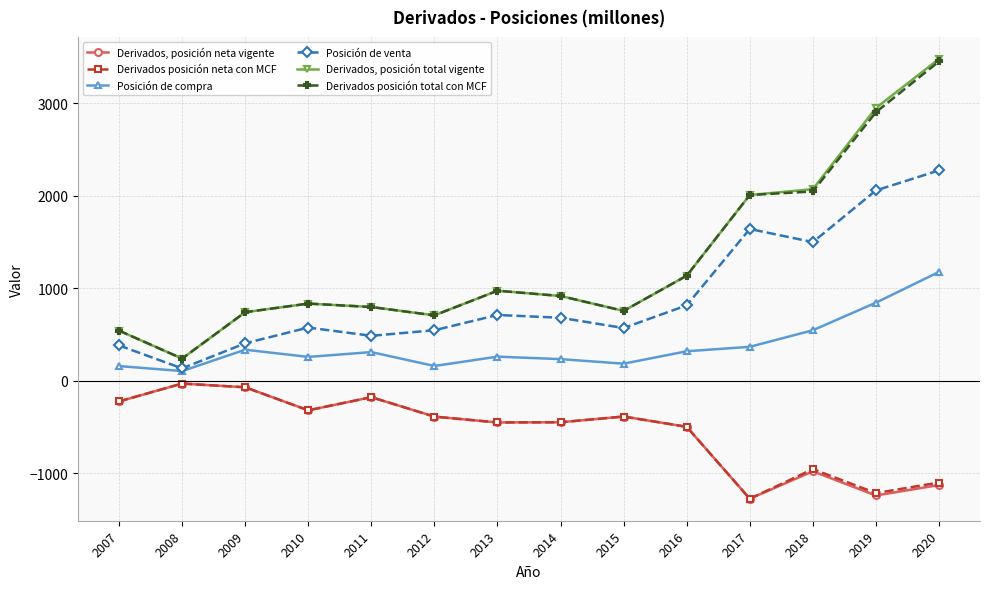

True or false: Posición de compra and Derivados, posición neta vigente cross at least once.

False